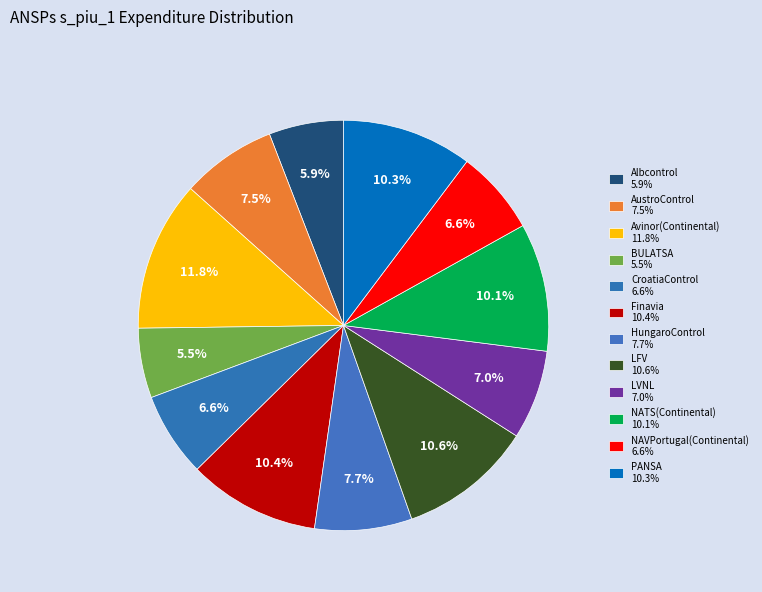

Does BULATSA represent more than half of the total?

No